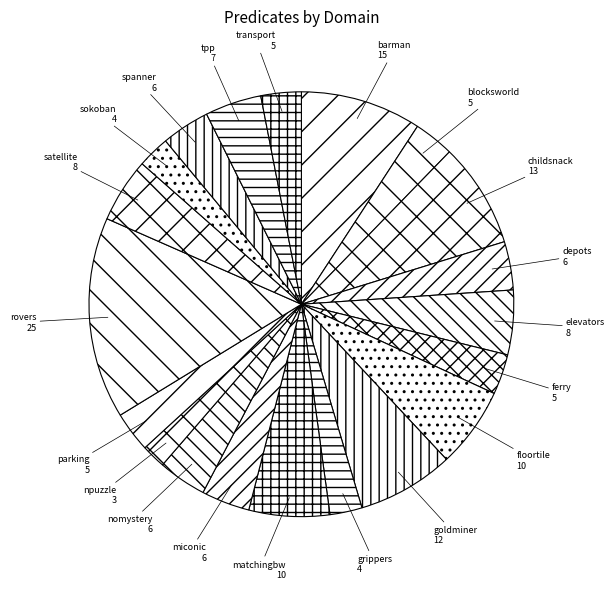

Count the number of slices in the pie.

20